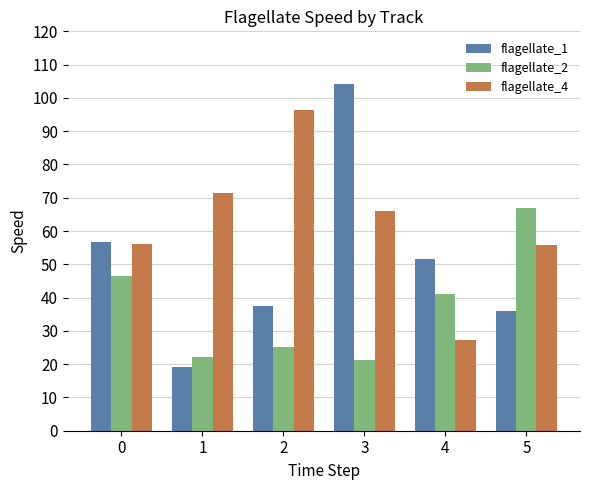

What is the lowest value of the flagellate_4 series?

27.2